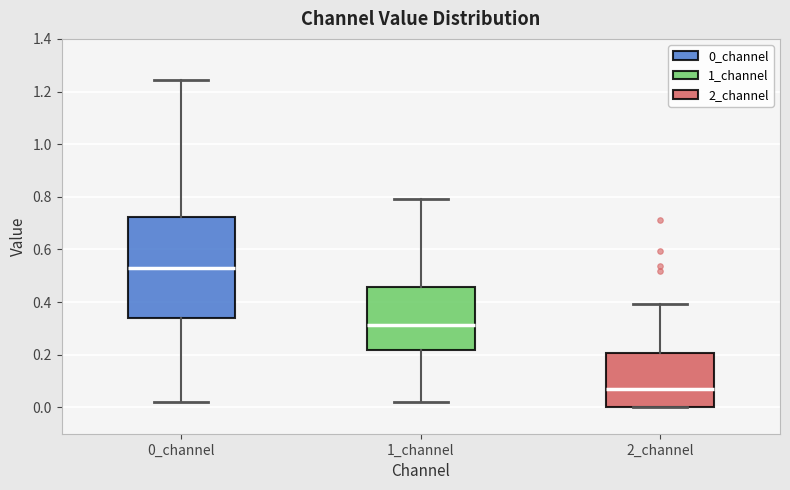

Reading left to right, transcribe this box plot: for each box, give where its median line is, the range the box spans, and where its two whiskers end, as read against the y-axis. The values are not printed on the chart, so give them approximately, as read against the axis.

0_channel: median 0.52, box 0.34 to 0.72, whiskers 0.02 to 1.24
1_channel: median 0.32, box 0.22 to 0.46, whiskers 0.02 to 0.80
2_channel: median 0.06, box 0.00 to 0.20, whiskers 0.00 to 0.40